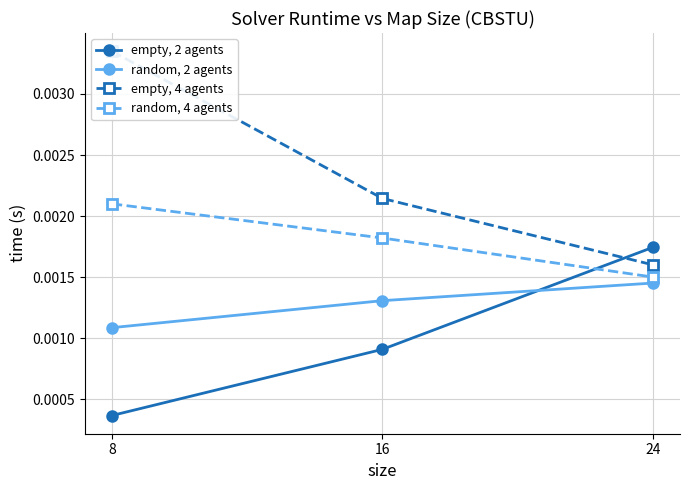

How many categories are shown in the chart?

3